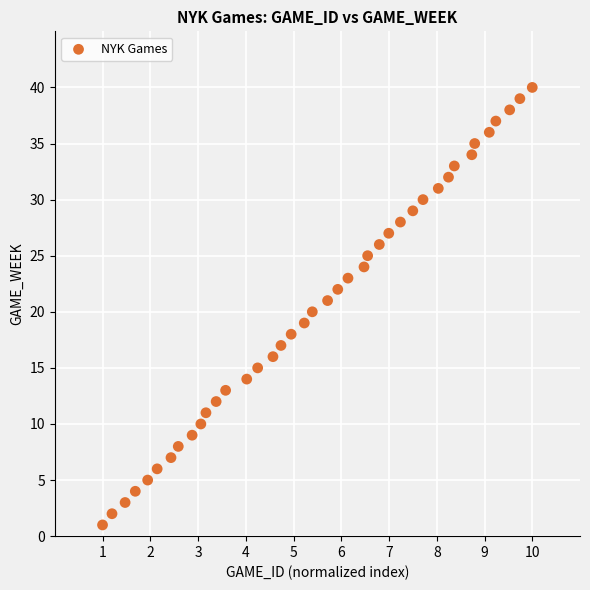

What is the range of Y values (max minus min)?

39